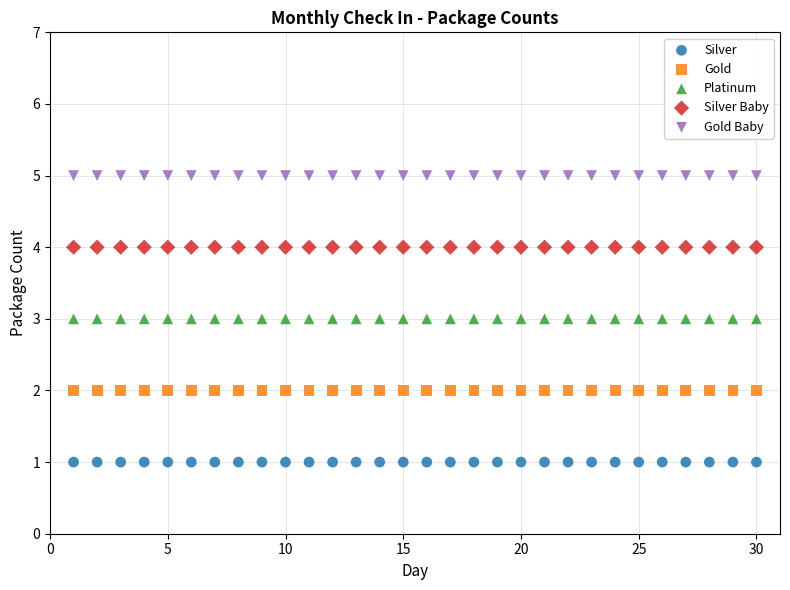

Which series contains the lowest Y value?

Silver